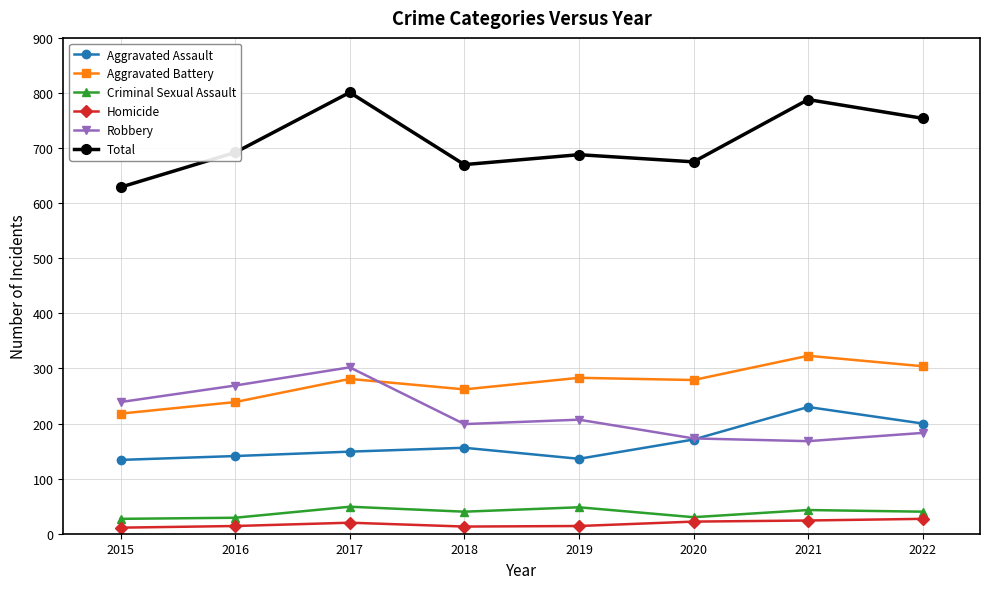

What value does the Homicide series have at 2018, to the nearest 10?

10